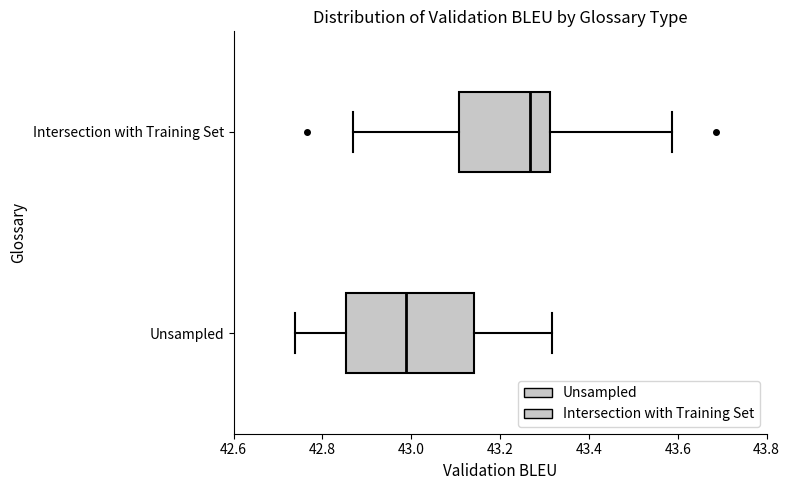

Reading bottom to top, transcribe this box plot: for each box, give where its median line is, the range the box spans, and where its two whiskers end, as read against the x-axis. The values are not printed on the chart, so give them approximately, as read against the axis.

Unsampled: median 42.98, box 42.86 to 43.14, whiskers 42.74 to 43.32
Intersection with Training Set: median 43.26, box 43.10 to 43.32, whiskers 42.86 to 43.58